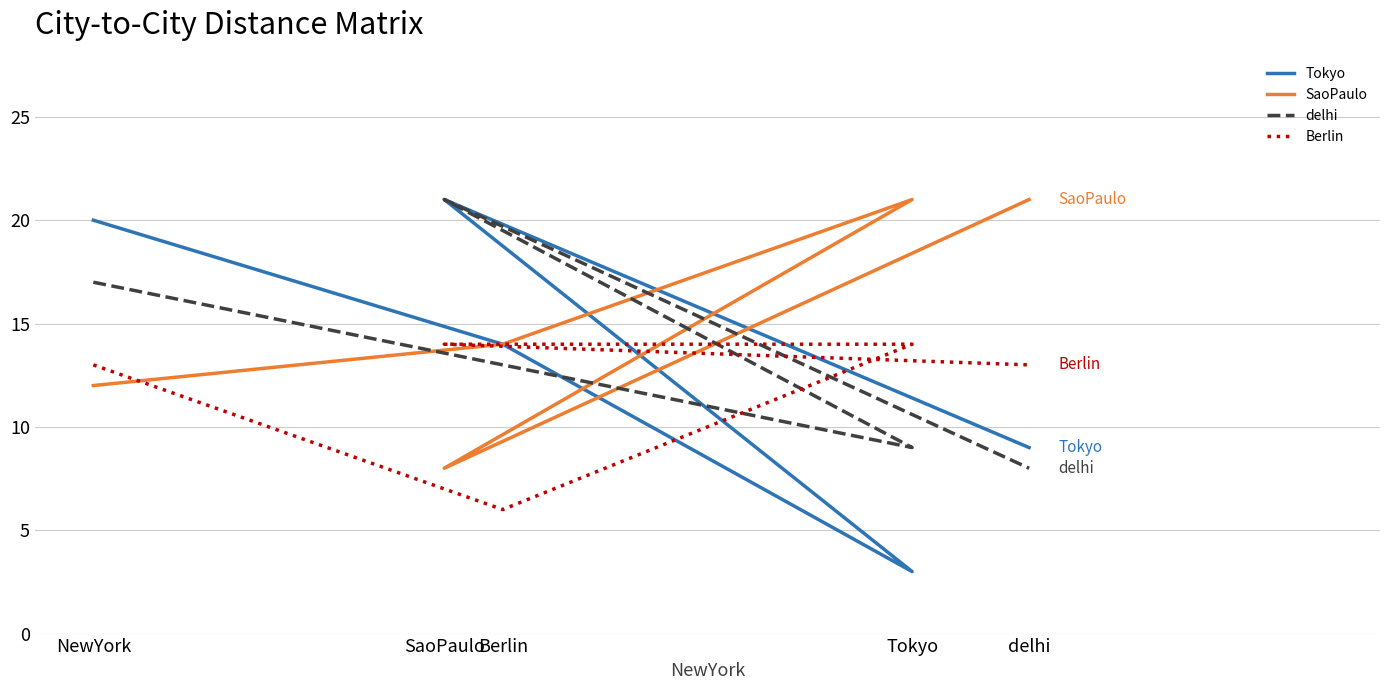

What is the difference between the SaoPaulo values at SaoPaulo and Tokyo?

13